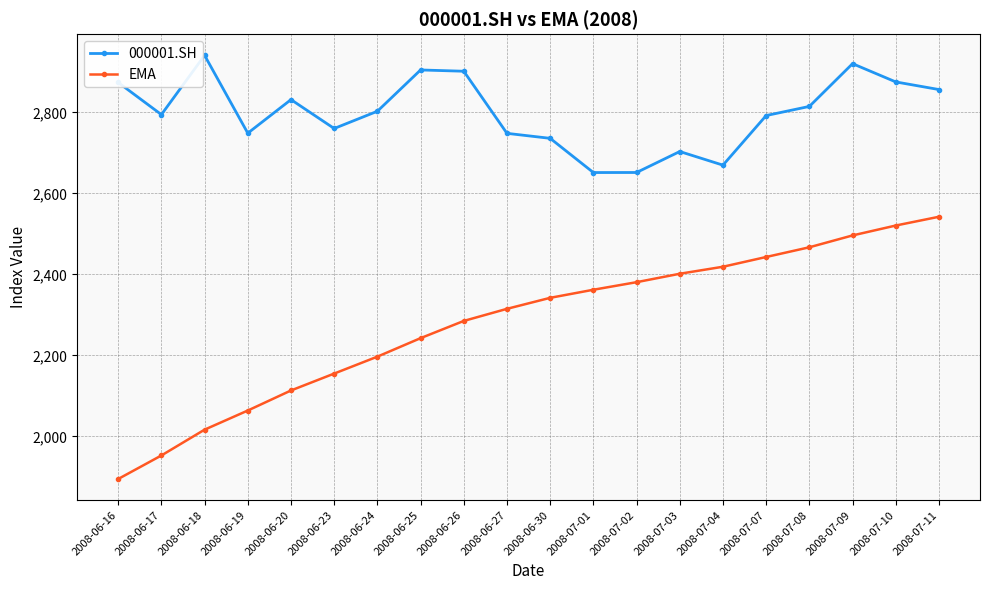

What is the spread (max minus min) of values at 2008-07-08?

348.0